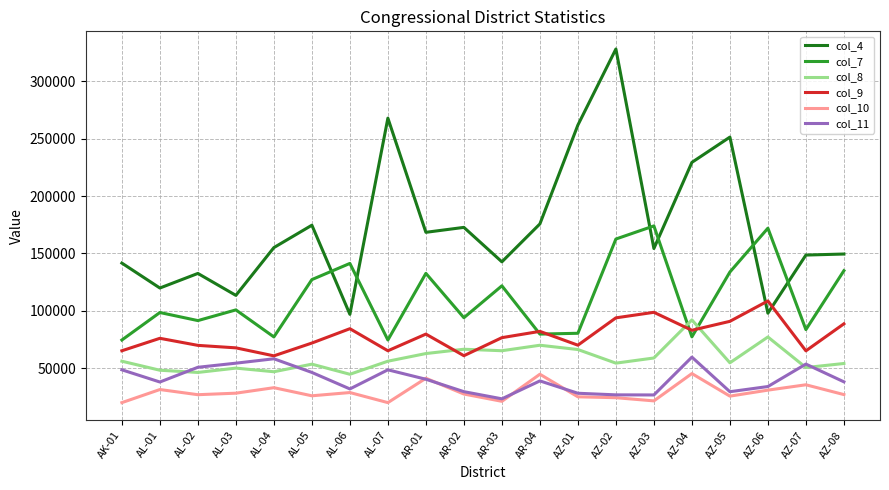

Which series ends up on top after the final intersection of col_9 and col_8?

col_9